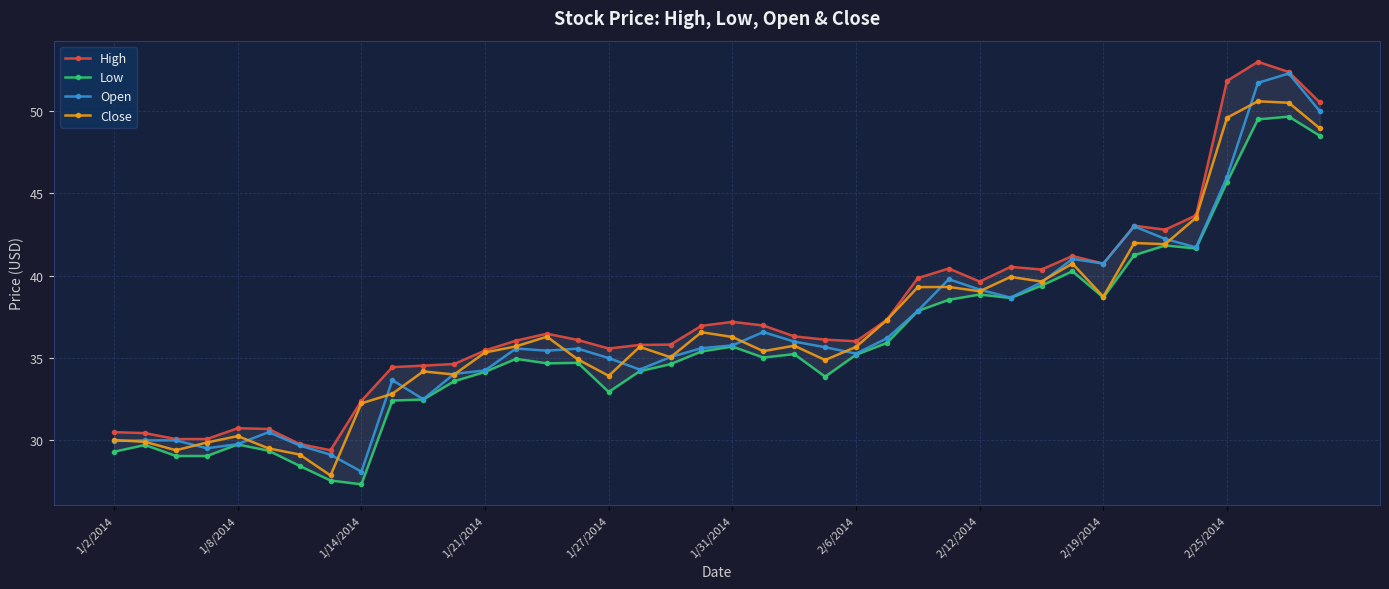

How many interior local peaks does the Open series have?

9